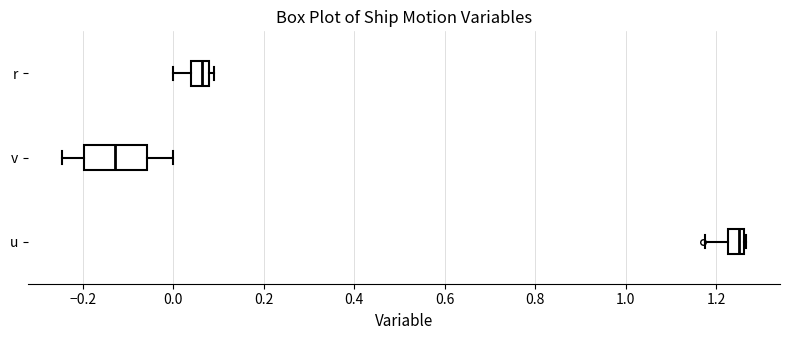

Where is the left edge of the box for r on the x-axis? The values are not printed on the chart, so give them approximately, as read against the axis.

0.04